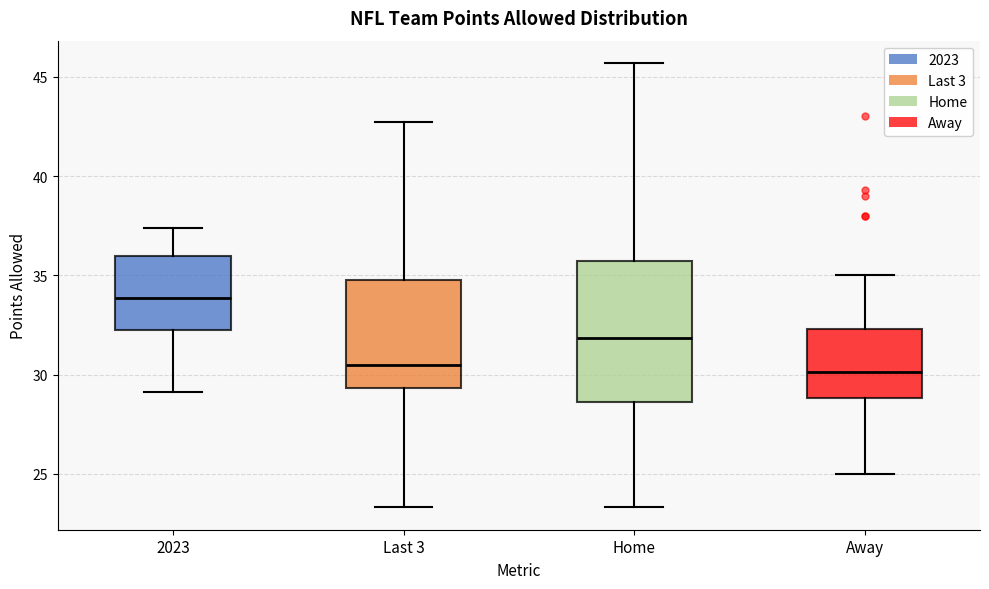

Reading left to right, transcribe this box plot: for each box, give where its median line is, the range the box spans, and where its two whiskers end, as read against the y-axis. The values are not printed on the chart, so give them approximately, as read against the axis.

2023: median 34.0, box 32.5 to 36.0, whiskers 29.0 to 37.5
Last 3: median 30.5, box 29.5 to 35.0, whiskers 23.5 to 42.5
Home: median 32.0, box 28.5 to 35.5, whiskers 23.5 to 45.5
Away: median 30.0, box 29.0 to 32.5, whiskers 25.0 to 35.0